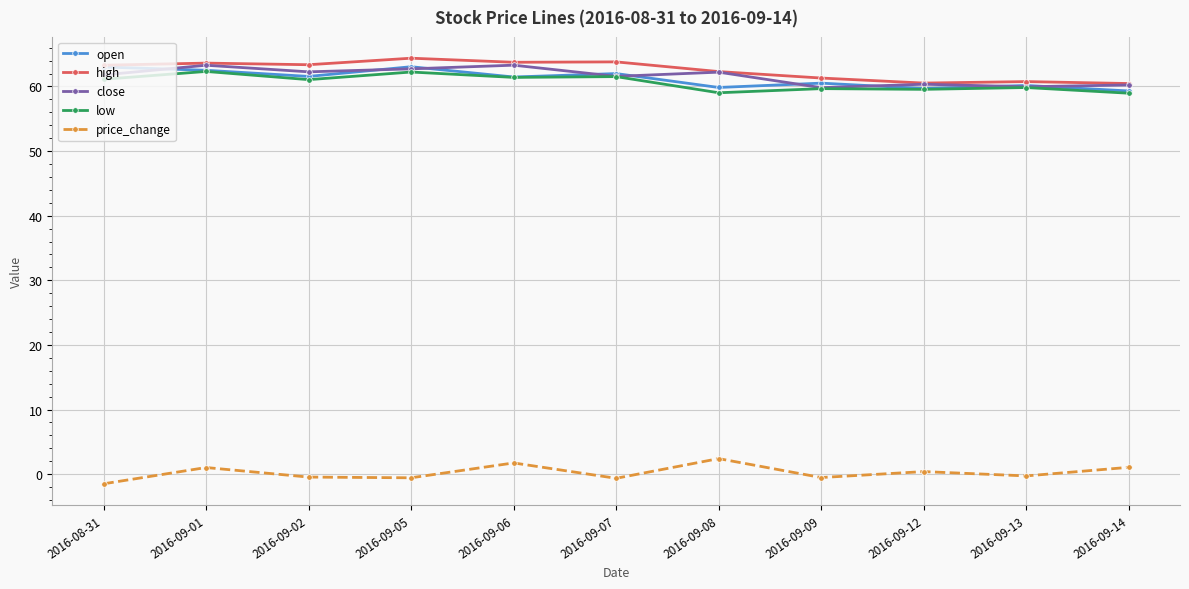

How many data points in close are less than 61?

4